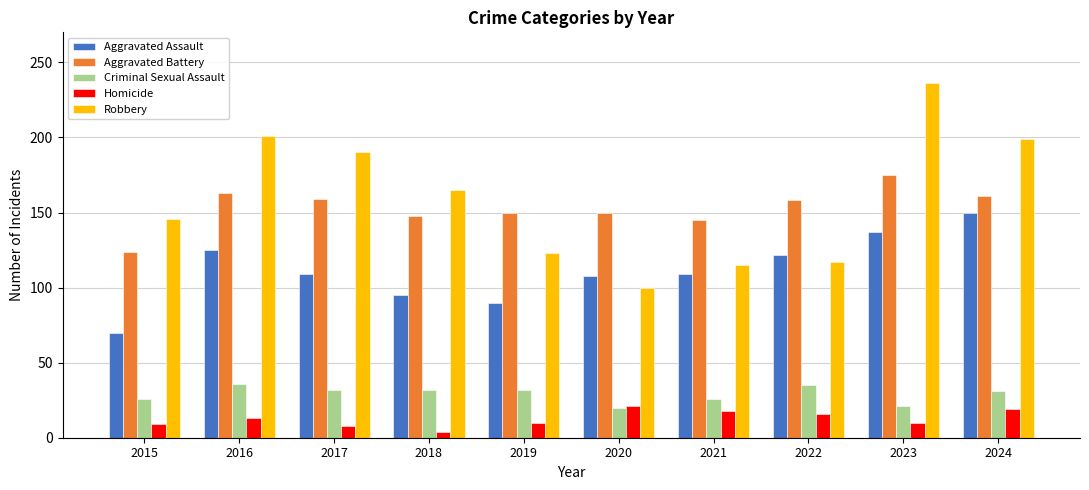

The Homicide series shows 10 at 2023. True or false?

True